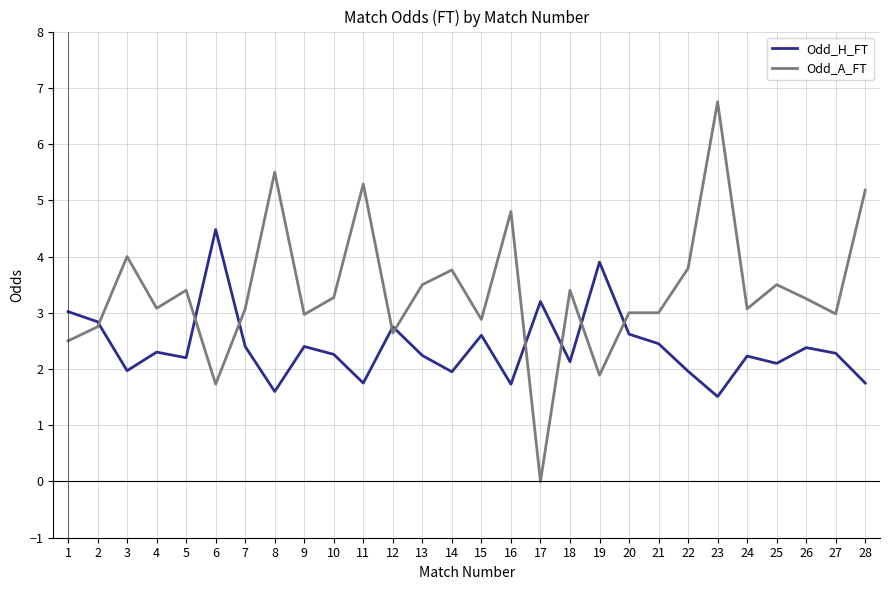

The value of Odd_A_FT at 23 is 6.8. True or false?

True